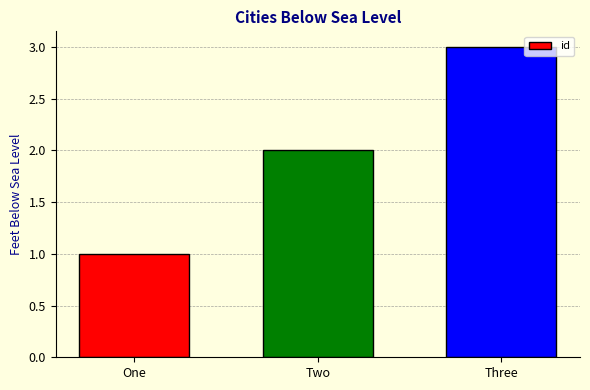

Between One and Three, which is larger?

Three